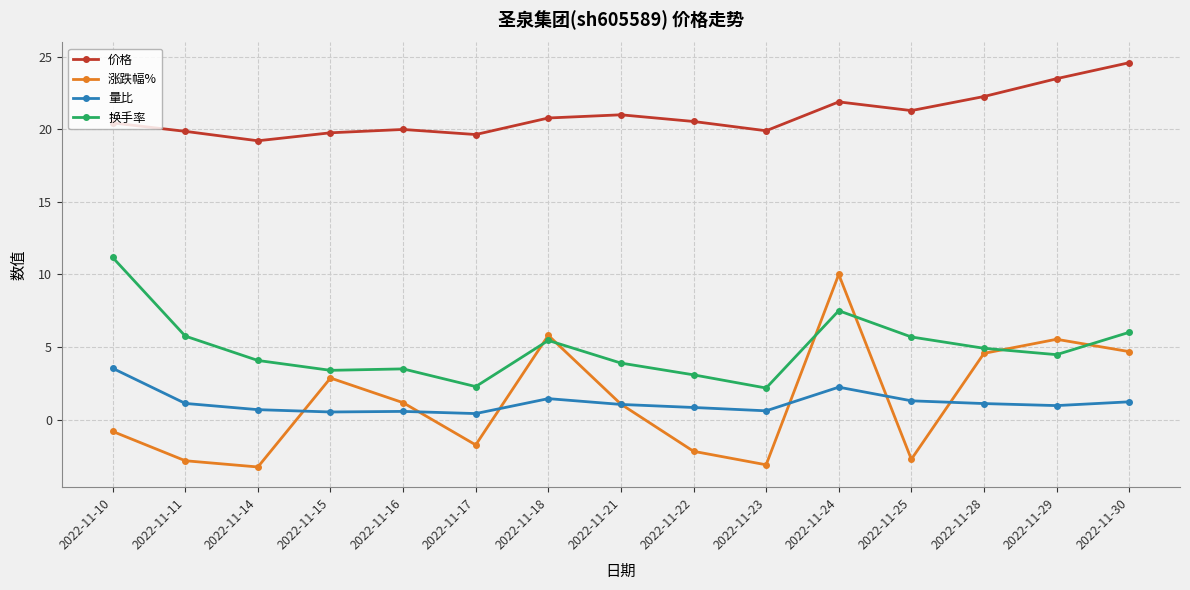

Is the value of 价格 at 2022-11-18 greater than the value of 涨跌幅% at 2022-11-21?

Yes